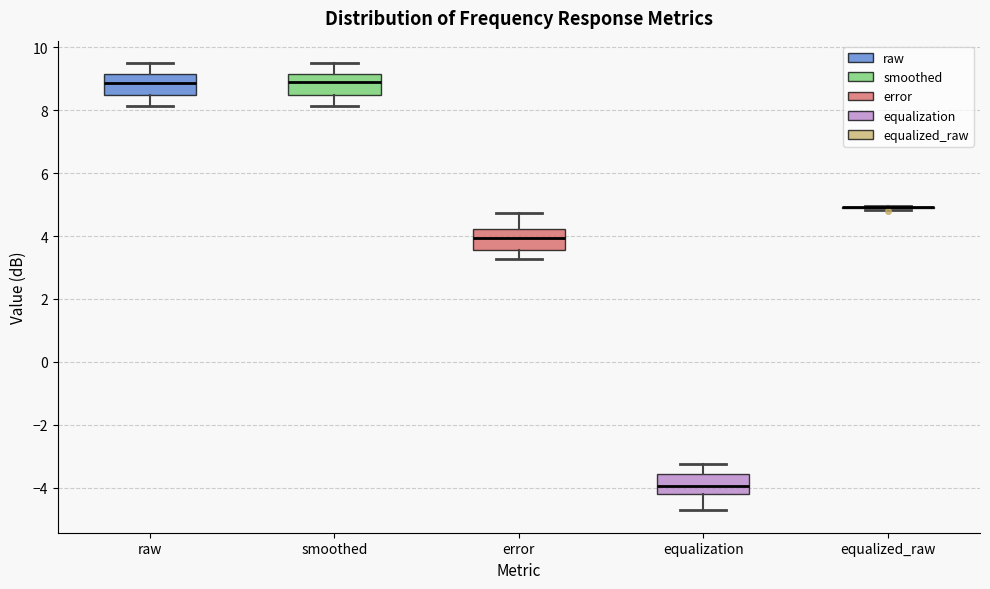

Reading left to right, read every box against the y-axis: the position of its median line, the range the box covers, and the ends of its whiskers. The values are not printed on the chart, so give them approximately, as read against the axis.

raw: median 8.8, box 8.4 to 9.2, whiskers 8.2 to 9.6
smoothed: median 8.8, box 8.4 to 9.2, whiskers 8.2 to 9.6
error: median 4.0, box 3.6 to 4.2, whiskers 3.2 to 4.8
equalization: median -4.0, box -4.2 to -3.6, whiskers -4.8 to -3.2
equalized_raw: box collapsed to a line at 5.0, whiskers 4.8 to 5.0